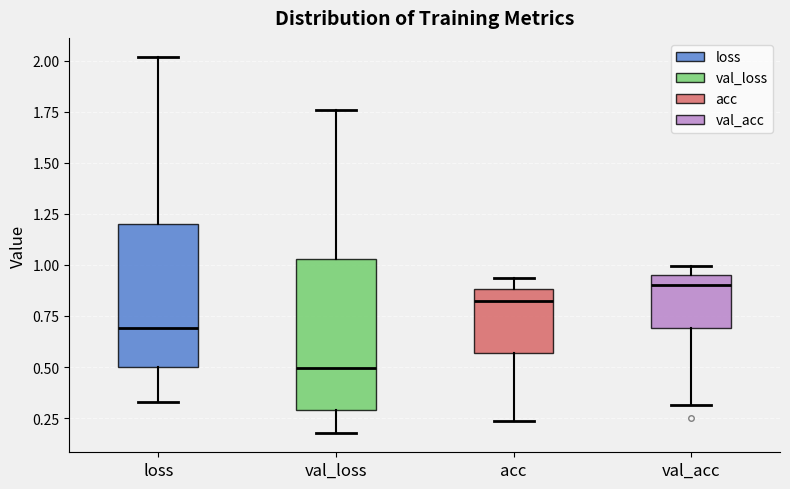

Reading left to right, transcribe this box plot: for each box, give where its median line is, the range the box spans, and where its two whiskers end, as read against the y-axis. The values are not printed on the chart, so give them approximately, as read against the axis.

loss: median 0.70, box 0.50 to 1.20, whiskers 0.35 to 2.00
val_loss: median 0.50, box 0.30 to 1.05, whiskers 0.20 to 1.75
acc: median 0.80, box 0.55 to 0.90, whiskers 0.25 to 0.95
val_acc: median 0.90, box 0.70 to 0.95, whiskers 0.30 to 1.00